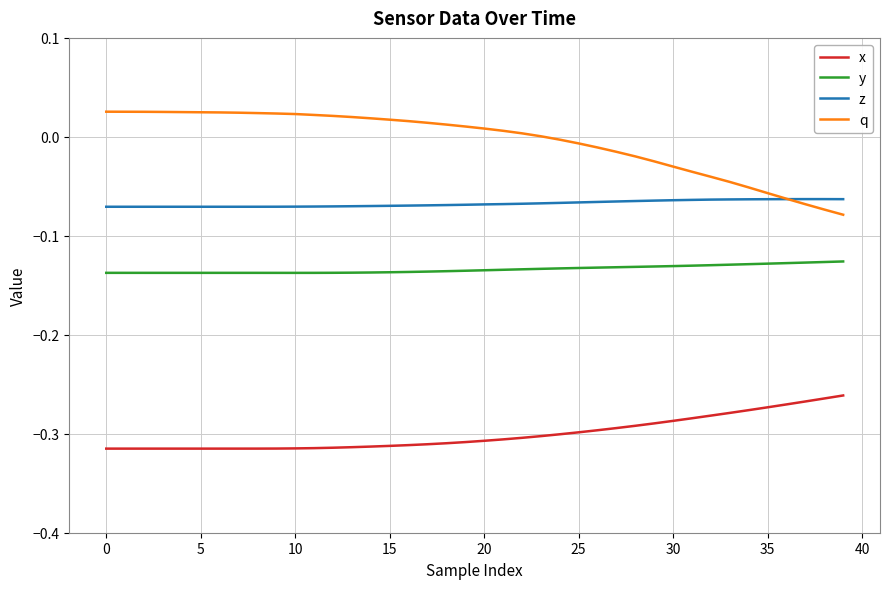

Rank the series by their maximum value, from lowest to highest.

x, y, z, q